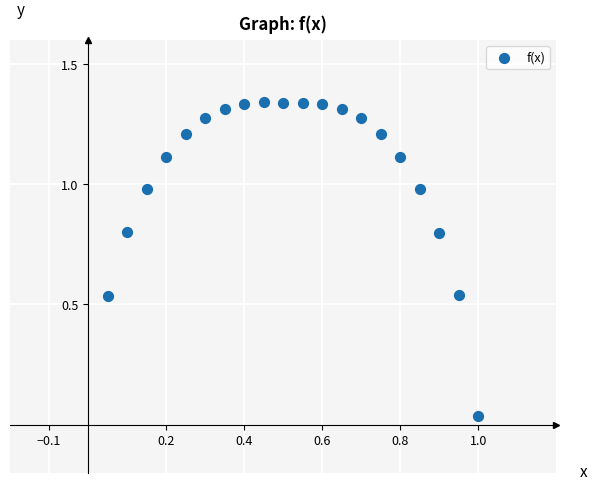

What is the range of X values (max minus min)?

0.9